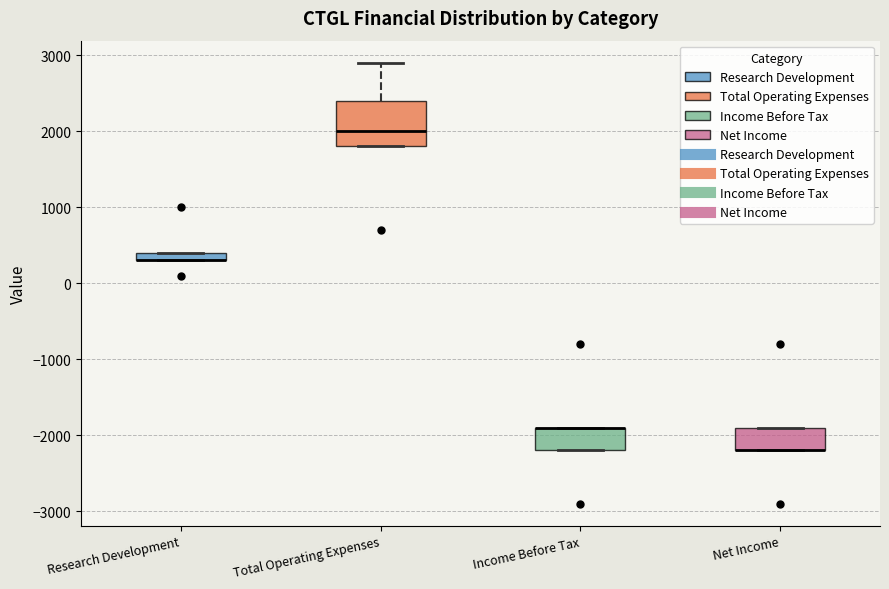

Where is the upper edge of the box for Net Income on the y-axis? The values are not printed on the chart, so give them approximately, as read against the axis.

-1900